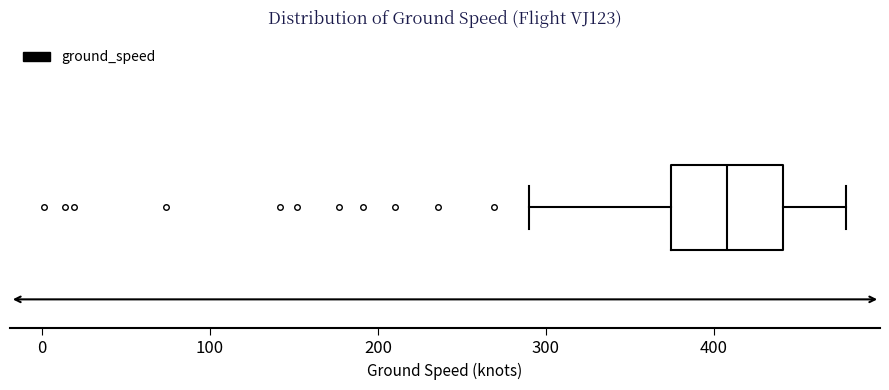

Read this box plot against the x-axis: the position of the median line, the range covered by the box, and the ends of both whiskers. The values are not printed on the chart, so give them approximately, as read against the axis.

median 410, box 370 to 440, whiskers 290 to 480